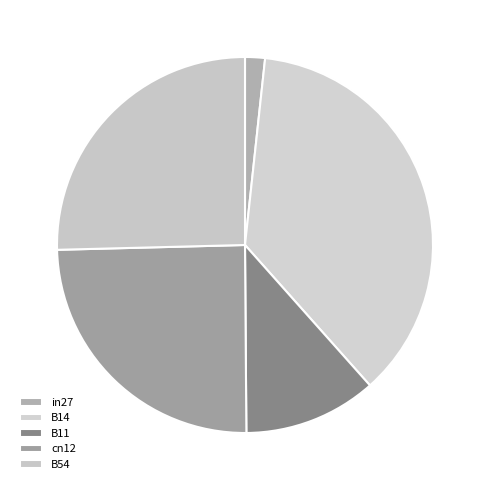

Rank the categories by value from lowest to highest.

in27, B11, cn12, B54, B14